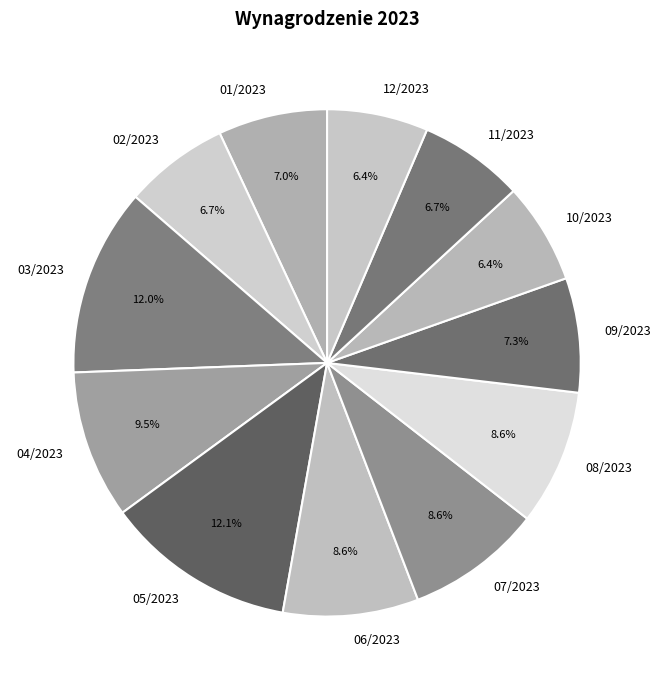

To the nearest percent, what is the average slice percentage?

8%